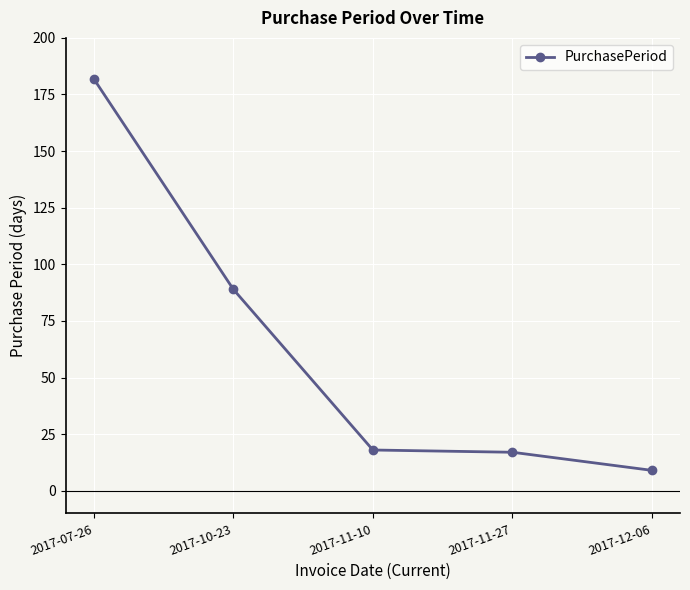

What is the minimum value shown in the chart?

9